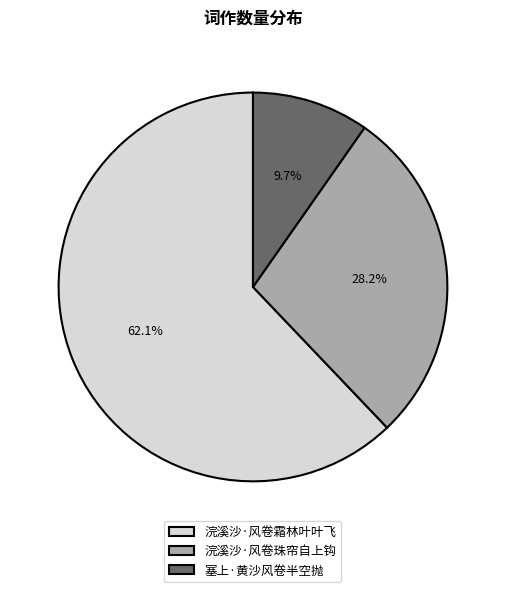

To the nearest percent, what is the combined percentage of 浣溪沙·风卷霜林叶叶飞 and 塞上·黄沙风卷半空抛?

72%